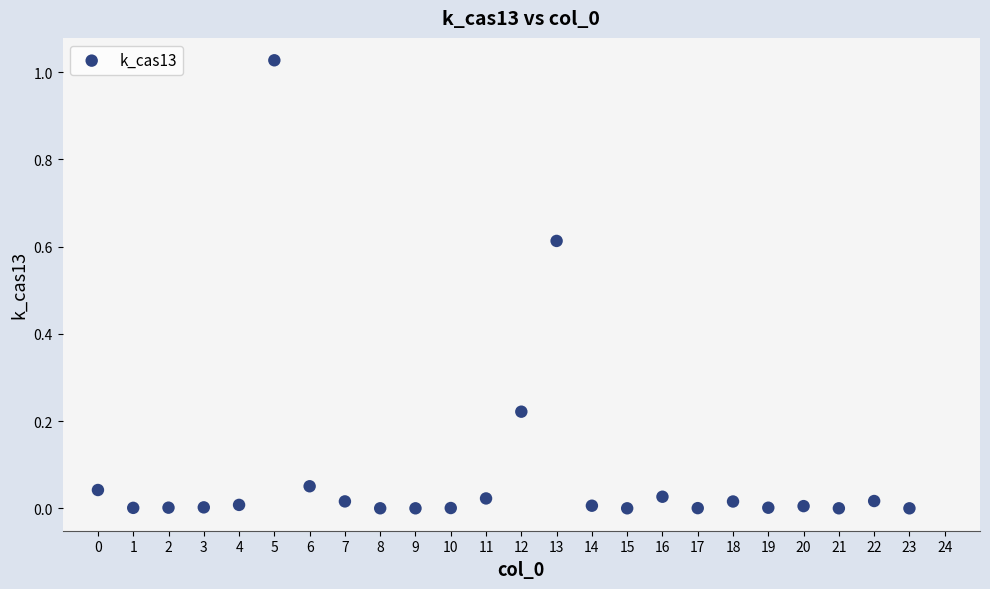

How many data points are displayed?

24